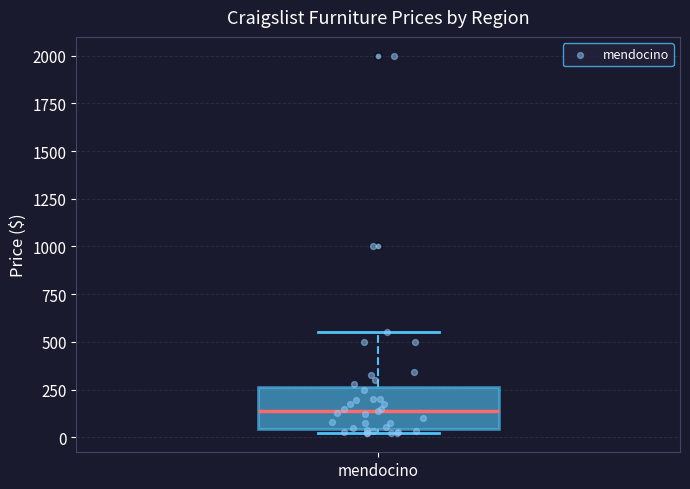

Transcribe this box plot: give where the median line is, the range the box spans, and where the two whiskers end, as read against the y-axis. The values are not printed on the chart, so give them approximately, as read against the axis.

median 150, box 50 to 250, whiskers 0 to 550